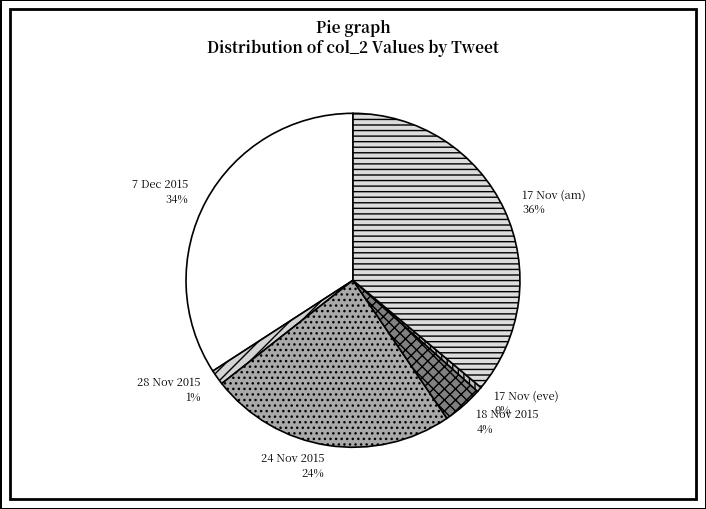

Does 17 Nov (am) represent more than half of the total?

No